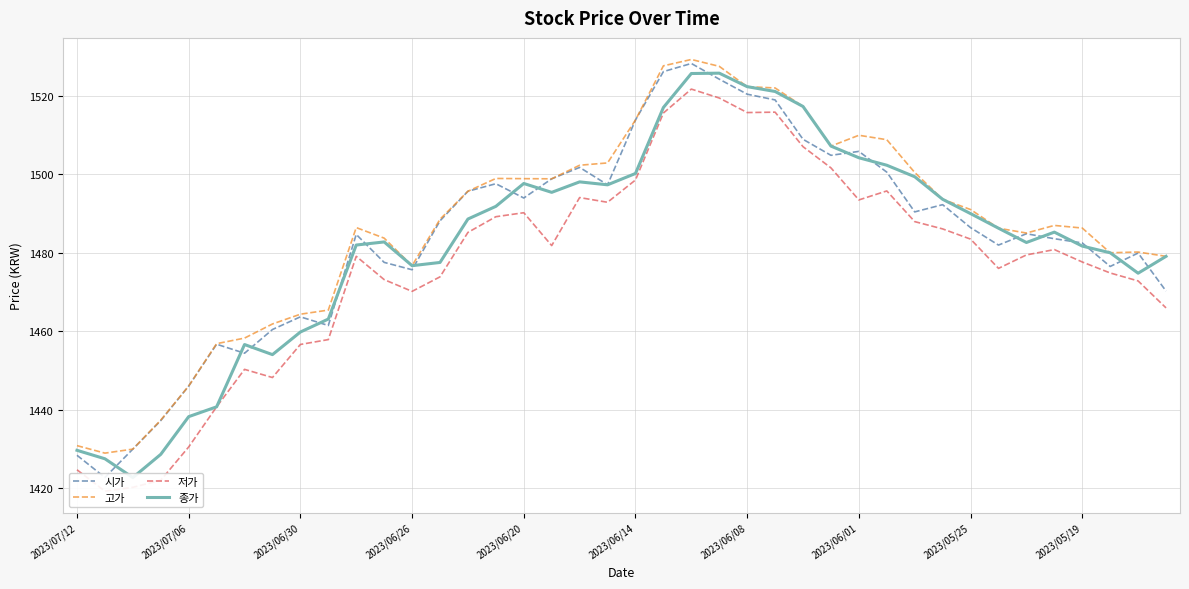

The 종가 series shows 1507.2 at 27. True or false?

True